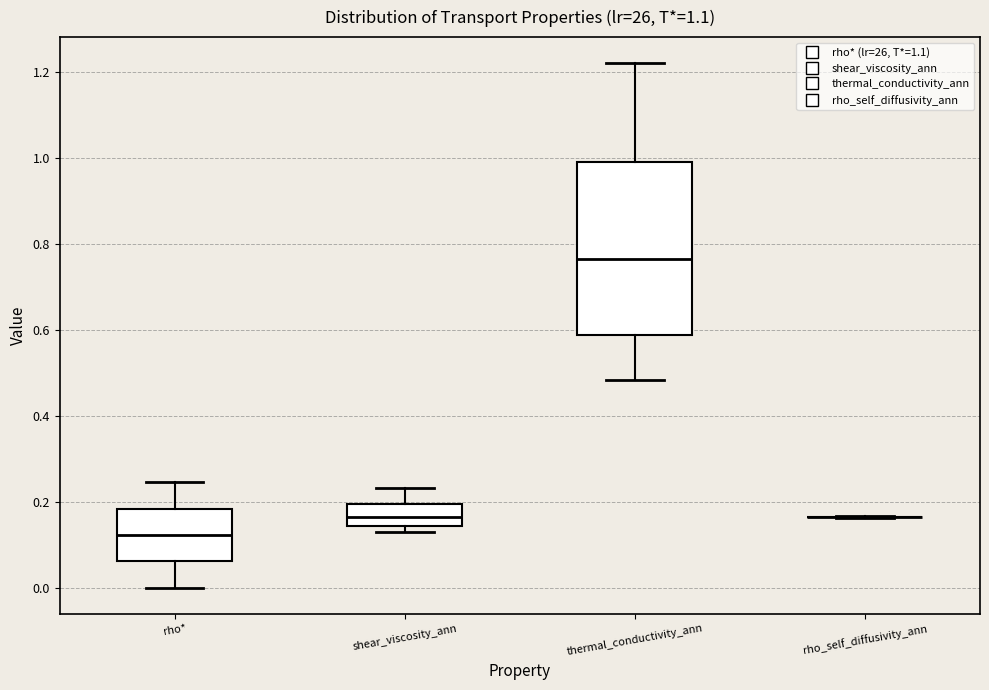

Which box is the tallest, from its lower edge to its upper edge?

thermal_conductivity_ann